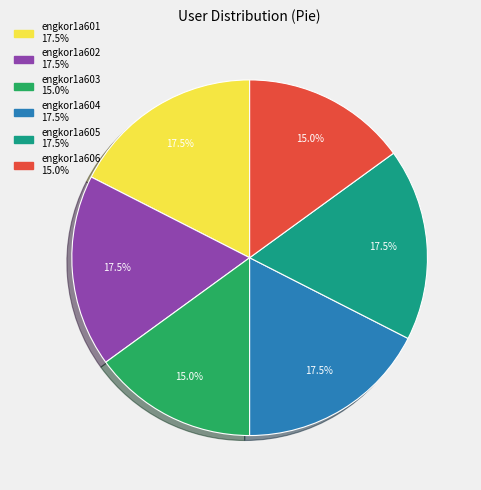

Do engkor1a605 and engkor1a601 together represent more than half of the pie?

No